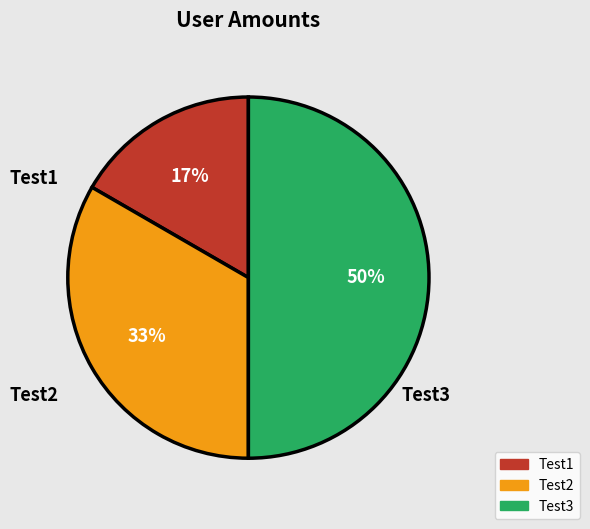

Rank the categories by value from lowest to highest.

Test1, Test2, Test3